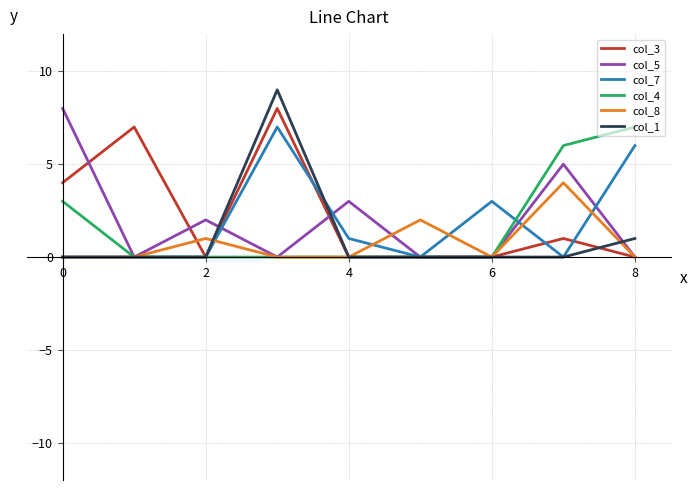

Which series has the widest spread of values?

col_1